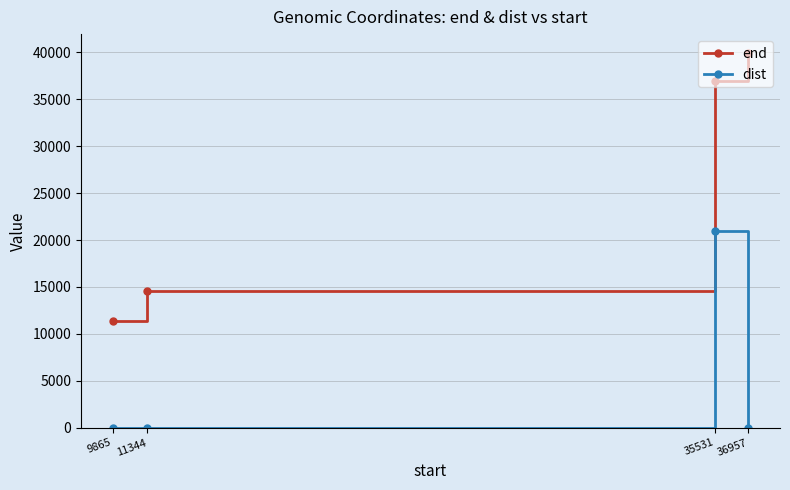

What is the spread (max minus min) of values at 9865?

11340